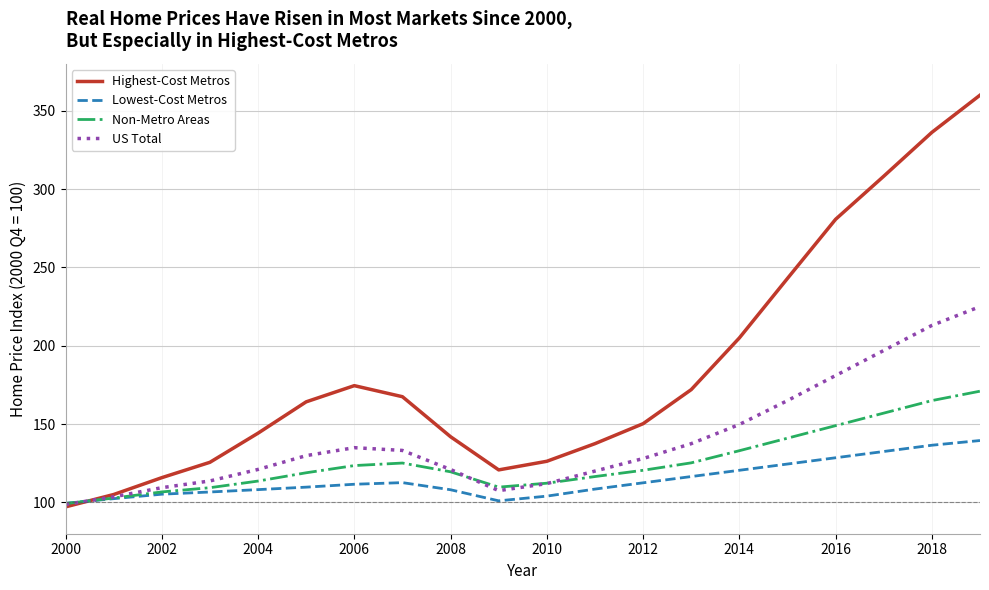

What is the smallest value displayed?

97.1